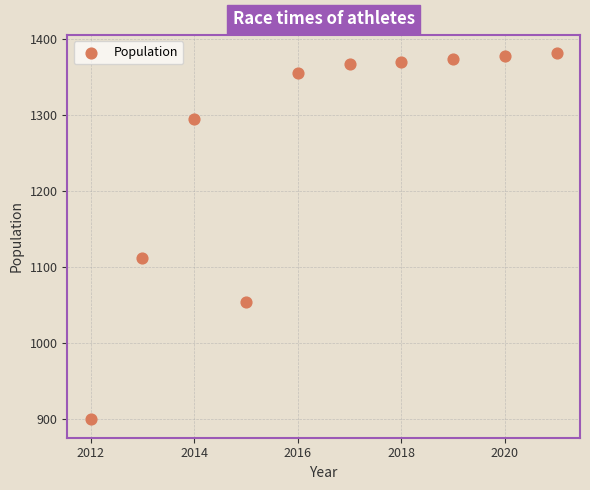

What is the range of X values (max minus min)?

9